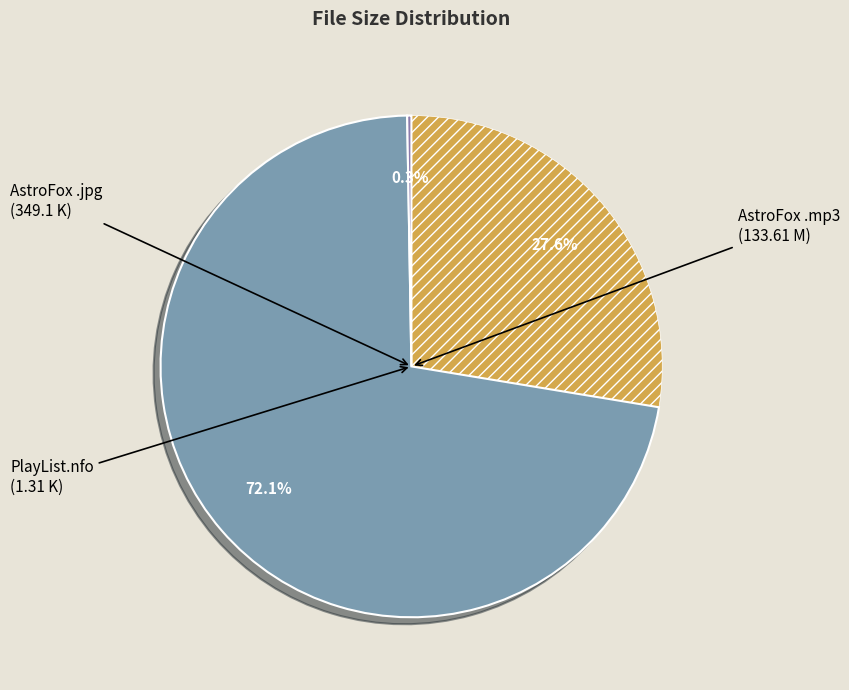

What is the smallest slice in the pie chart?

PlayList.nfo